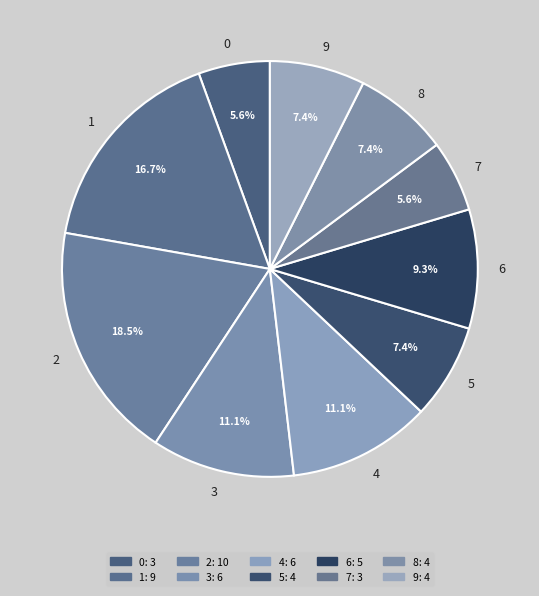

To the nearest percent, what is the average slice percentage?

10%